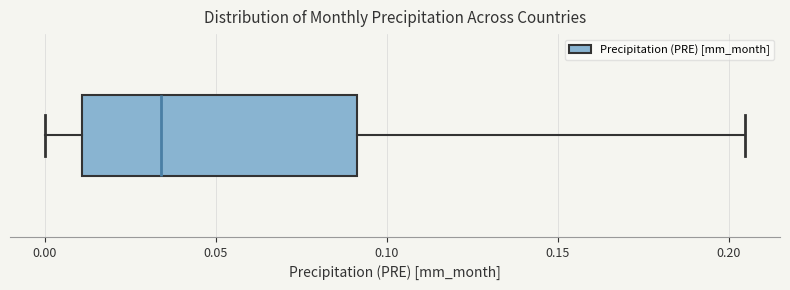

Read this box plot against the x-axis: the position of the median line, the range covered by the box, and the ends of both whiskers. The values are not printed on the chart, so give them approximately, as read against the axis.

median 0.035, box 0.010 to 0.090, whiskers 0.000 to 0.205